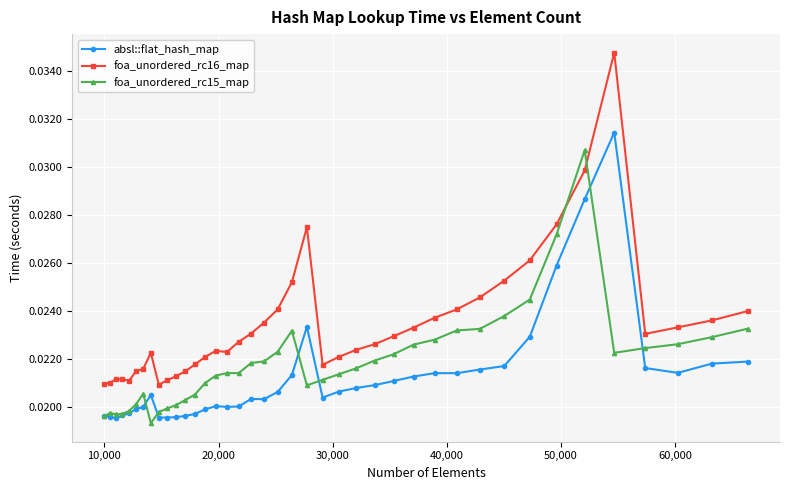

True or false: foa_unordered_rc16_map and absl::flat_hash_map cross at least once.

False